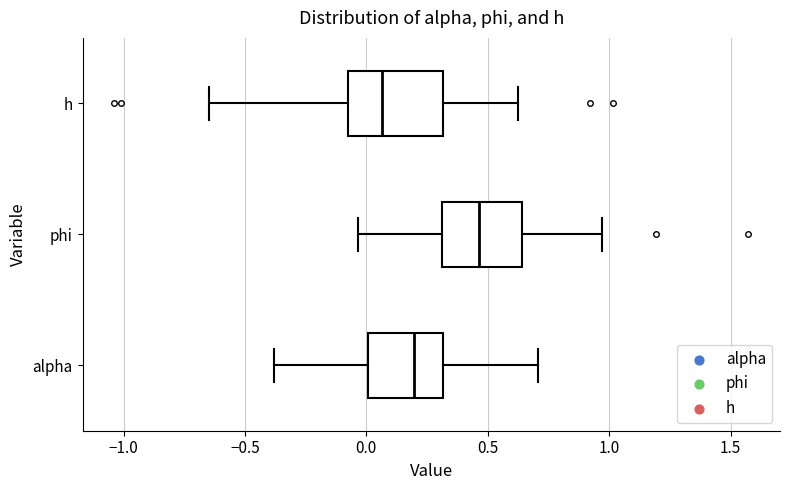

Which box is the widest, from its left edge to its right edge?

h